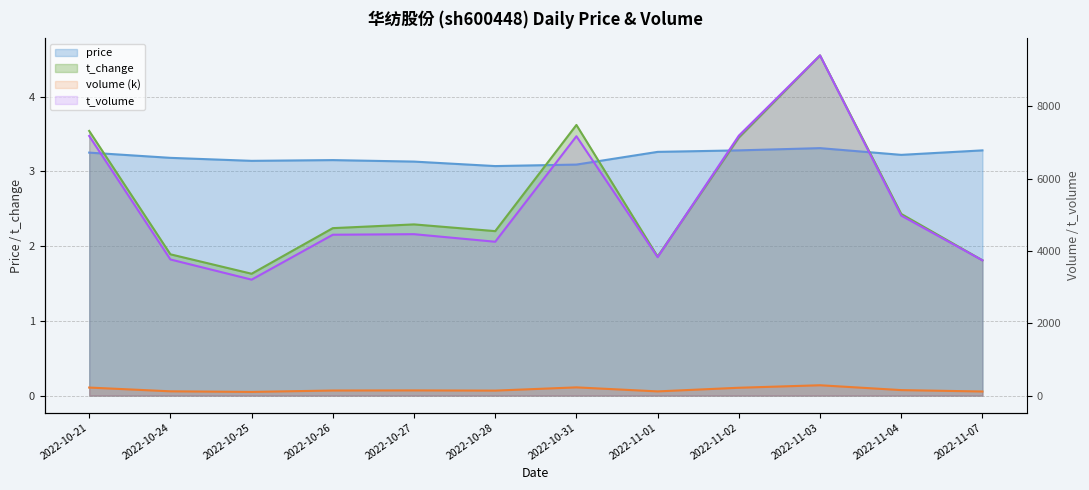

Reading right to left, list all the values displayed in this chart.

price: 2022-11-07=3.3	2022-11-04=3.2	2022-11-03=3.3	2022-11-02=3.3	2022-11-01=3.3	2022-10-31=3.1	2022-10-28=3.1	2022-10-27=3.1	2022-10-26=3.1	2022-10-25=3.1	2022-10-24=3.2	2022-10-21=3.2
volume: 2022-11-07=113.9	2022-11-04=152.7	2022-11-03=286.7	2022-11-02=217.5	2022-11-01=116.9	2022-10-31=228.2	2022-10-28=138.7	2022-10-27=144.4	2022-10-26=141.2	2022-10-25=102.4	2022-10-24=119.1	2022-10-21=223.0
t_volume: 2022-11-07=3741.0	2022-11-04=4978.0	2022-11-03=9407.0	2022-11-02=7188.0	2022-11-01=3829.0	2022-10-31=7172.0	2022-10-28=4255.0	2022-10-27=4464.0	2022-10-26=4449.0	2022-10-25=3207.0	2022-10-24=3765.0	2022-10-21=7180.0
t_change: 2022-11-07=1.8	2022-11-04=2.4	2022-11-03=4.5	2022-11-02=3.5	2022-11-01=1.9	2022-10-31=3.6	2022-10-28=2.2	2022-10-27=2.3	2022-10-26=2.2	2022-10-25=1.6	2022-10-24=1.9	2022-10-21=3.5